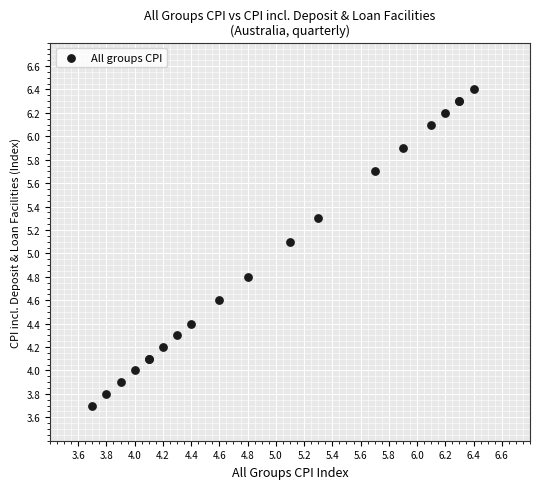

What Y value in the scatter plot is closest to 5?

5.1